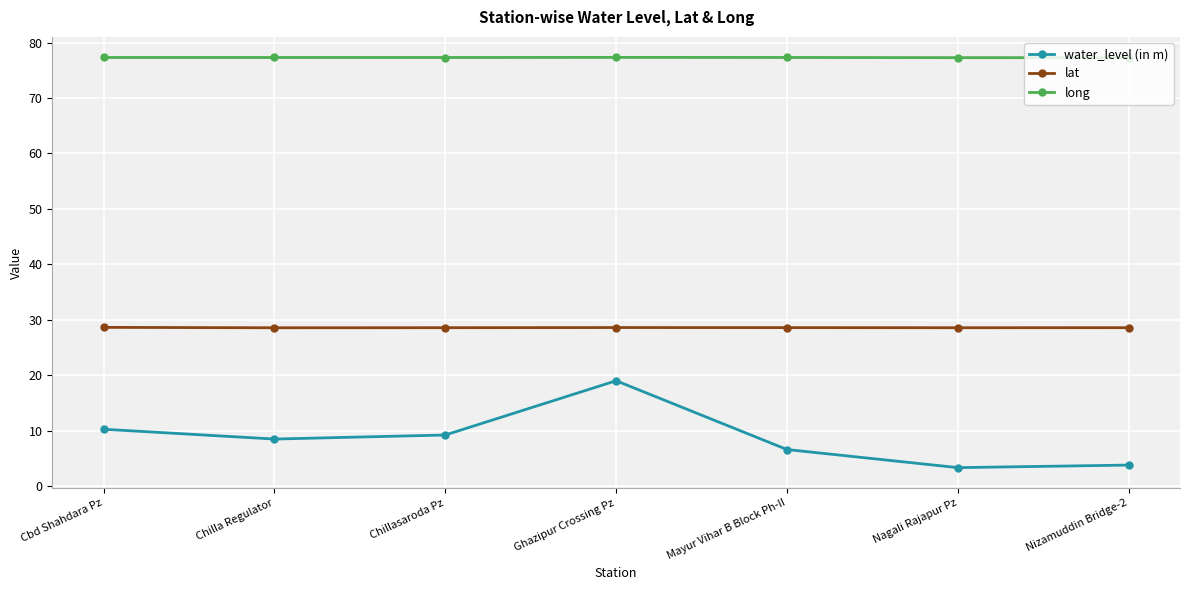

What is the label of the 3rd point from the right?

Mayur Vihar B Block Ph-II